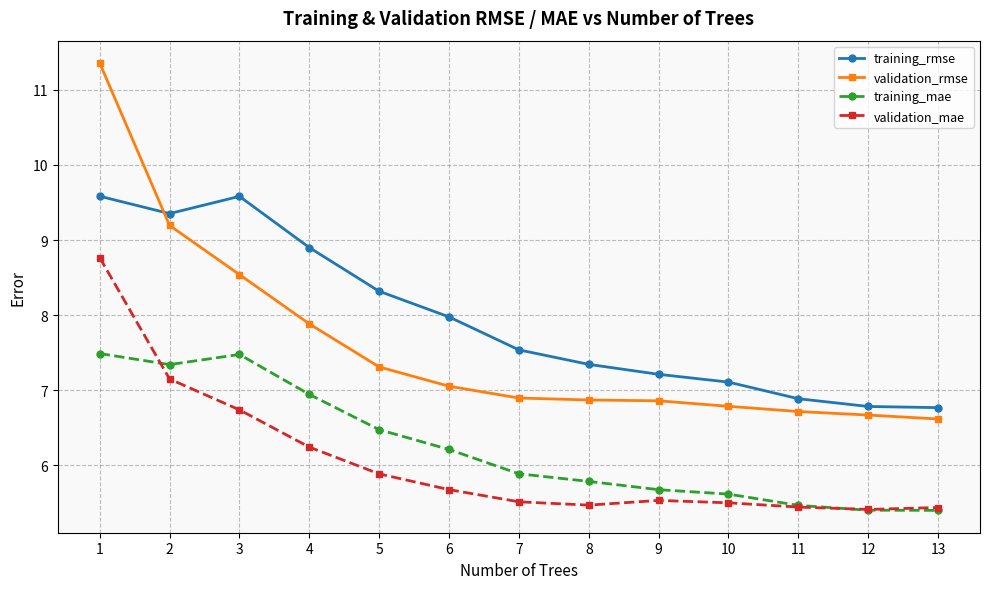

What is the spread (max minus min) of values at 4?

2.7